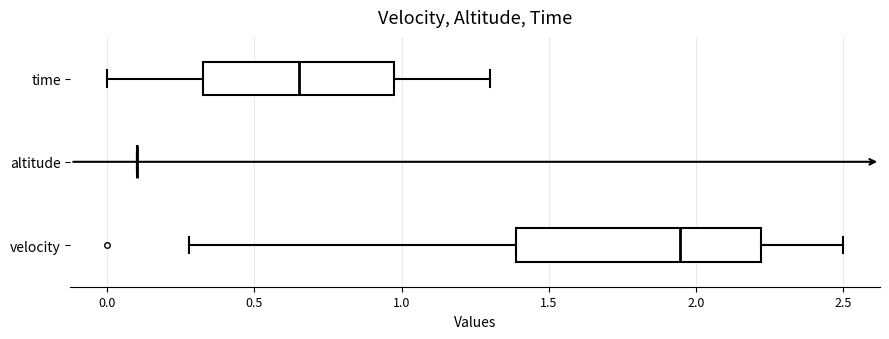

Reading bottom to top, read every box against the x-axis: the position of its median line, the range the box covers, and the ends of its whiskers. The values are not printed on the chart, so give them approximately, as read against the axis.

velocity: median 1.95, box 1.40 to 2.20, whiskers 0.30 to 2.50
altitude: box collapsed to a line at 0.10, whiskers 0.10 to 0.10
time: median 0.65, box 0.30 to 1.00, whiskers 0.00 to 1.30